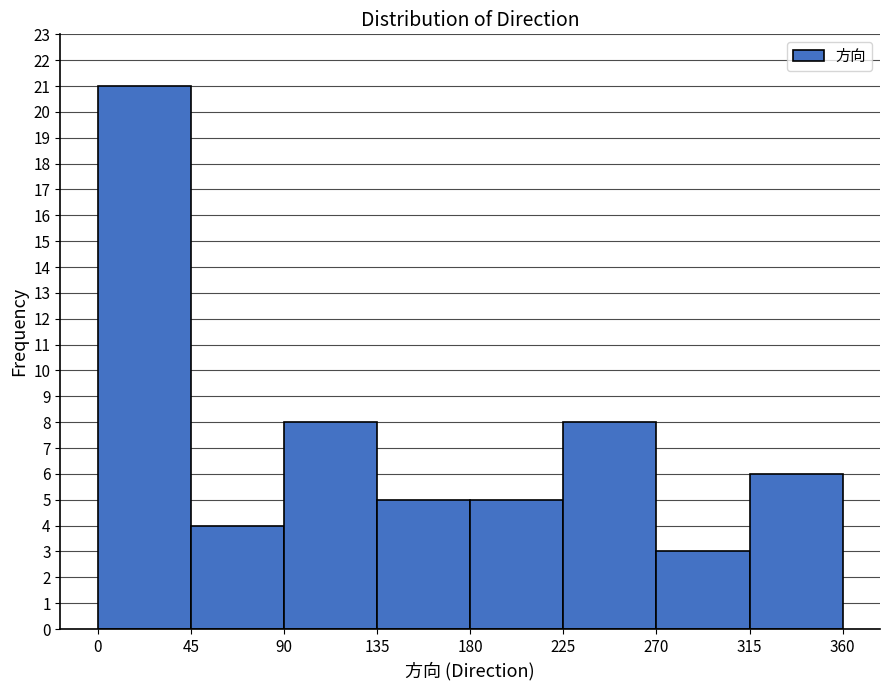

Over which range of the x-axis is the bar tallest?

0 to 45